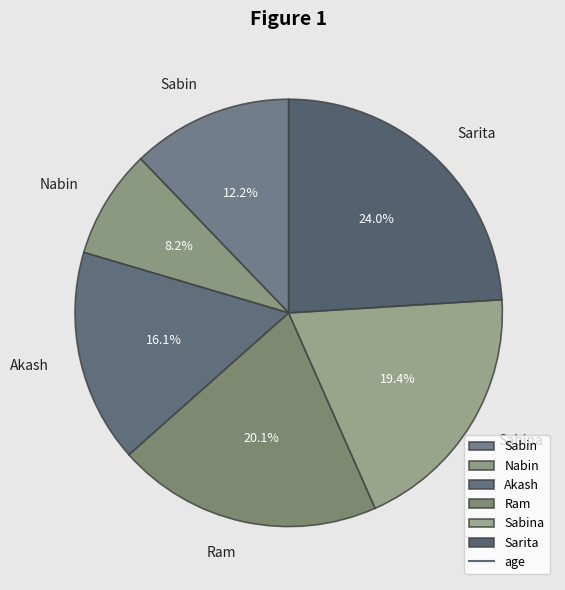

Rank the categories by value from highest to lowest.

Sarita, Ram, Sabina, Akash, Sabin, Nabin